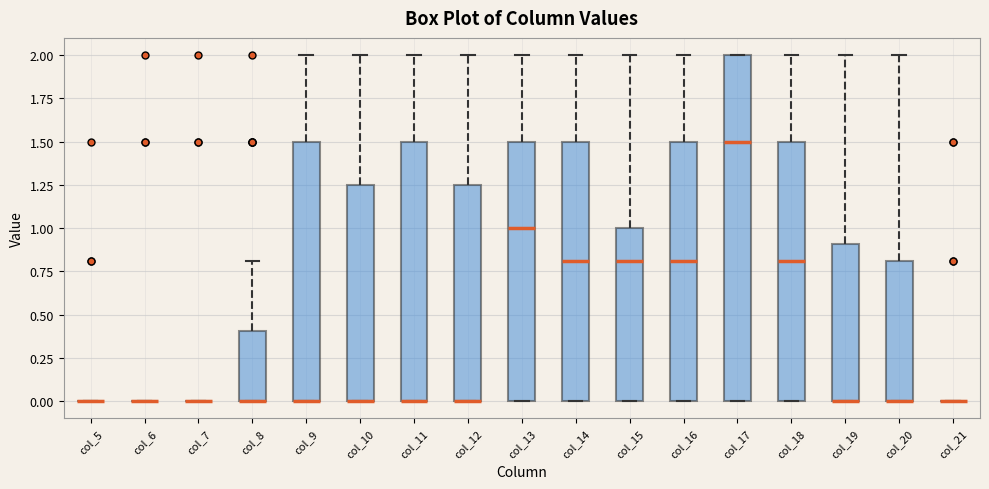

Reading left to right, transcribe this box plot: for each box, give where its median line is, the range the box spans, and where its two whiskers end, as read against the y-axis. The values are not printed on the chart, so give them approximately, as read against the axis.

col_5: box collapsed to a line at 0.00, whiskers 0.00 to 0.00
col_6: box collapsed to a line at 0.00, whiskers 0.00 to 0.00
col_7: box collapsed to a line at 0.00, whiskers 0.00 to 0.00
col_8: median 0.00 (drawn on the box's lower edge), box 0.00 to 0.40, whiskers 0.00 to 0.80
col_9: median 0.00 (drawn on the box's lower edge), box 0.00 to 1.50, whiskers 0.00 to 2.00
col_10: median 0.00 (drawn on the box's lower edge), box 0.00 to 1.25, whiskers 0.00 to 2.00
col_11: median 0.00 (drawn on the box's lower edge), box 0.00 to 1.50, whiskers 0.00 to 2.00
col_12: median 0.00 (drawn on the box's lower edge), box 0.00 to 1.25, whiskers 0.00 to 2.00
col_13: median 1.00, box 0.00 to 1.50, whiskers 0.00 to 2.00
col_14: median 0.80, box 0.00 to 1.50, whiskers 0.00 to 2.00
col_15: median 0.80, box 0.00 to 1.00, whiskers 0.00 to 2.00
col_16: median 0.80, box 0.00 to 1.50, whiskers 0.00 to 2.00
col_17: median 1.50, box 0.00 to 2.00, whiskers 0.00 to 2.00
col_18: median 0.80, box 0.00 to 1.50, whiskers 0.00 to 2.00
col_19: median 0.00 (drawn on the box's lower edge), box 0.00 to 0.90, whiskers 0.00 to 2.00
col_20: median 0.00 (drawn on the box's lower edge), box 0.00 to 0.80, whiskers 0.00 to 2.00
col_21: box collapsed to a line at 0.00, whiskers 0.00 to 0.00